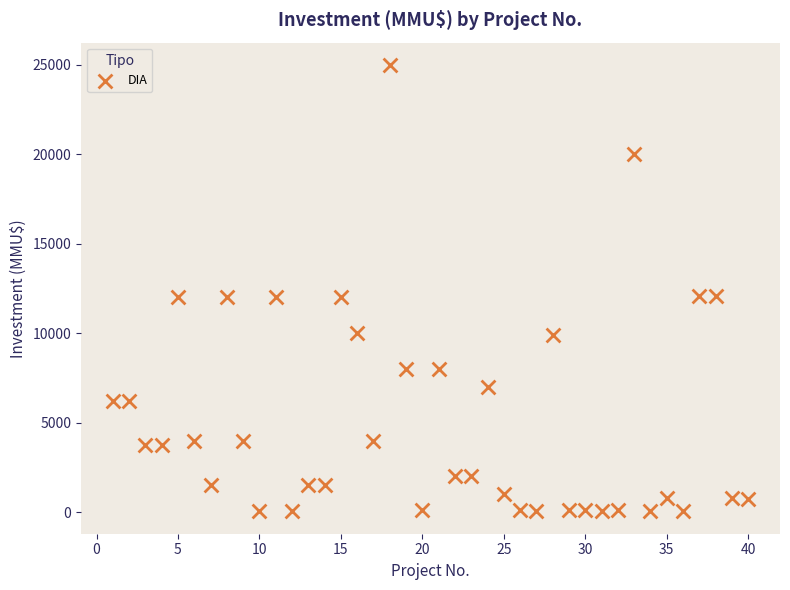

What is the range of X values (max minus min)?

39